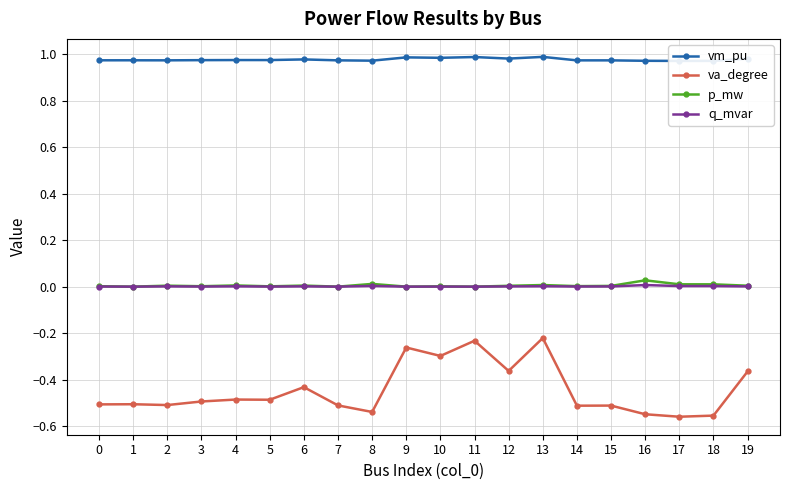

Rank the series at 10 from highest to lowest value.

vm_pu, p_mw, q_mvar, va_degree